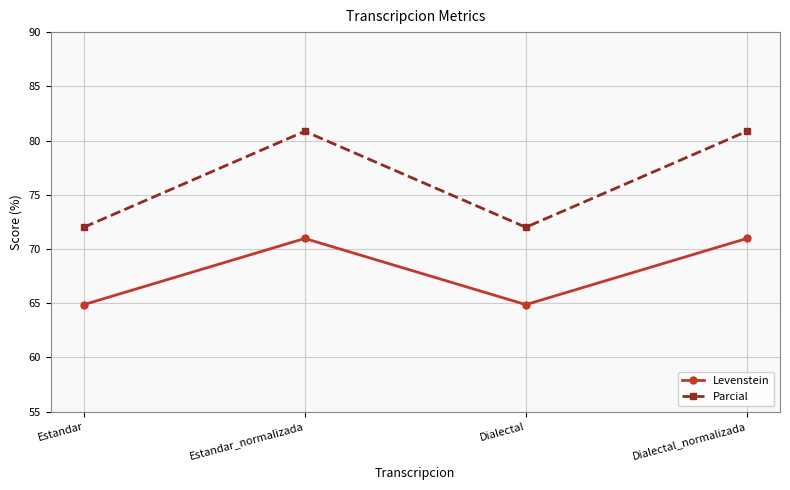

Where does the Parcial series first go above 80?

Estandar_normalizada